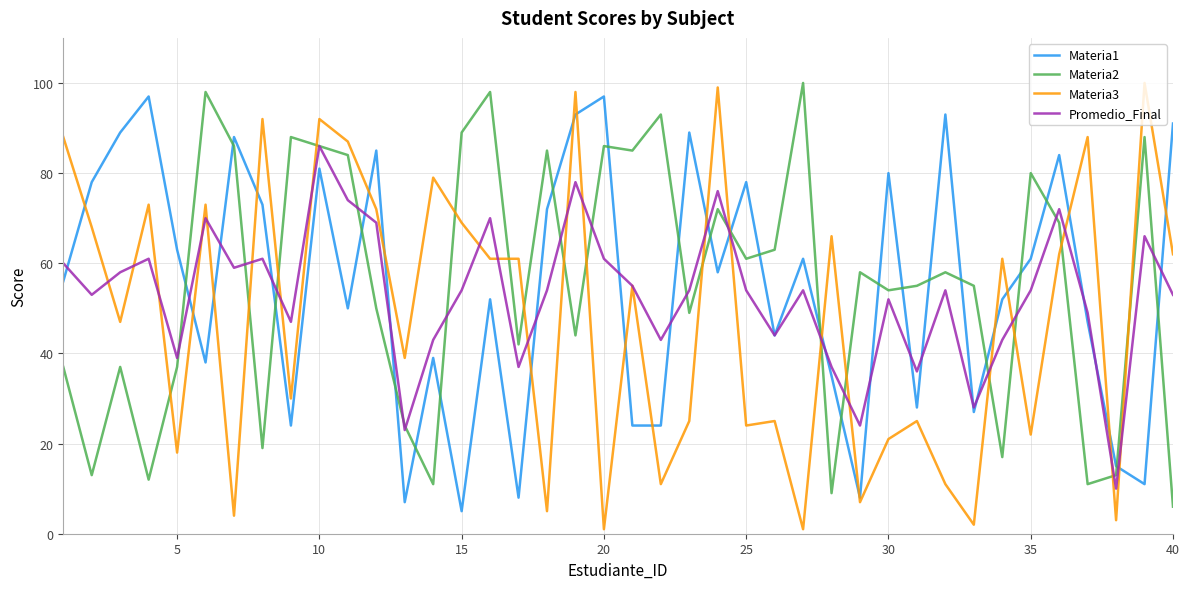

True or false: Materia1 and Materia2 cross at least once.

True